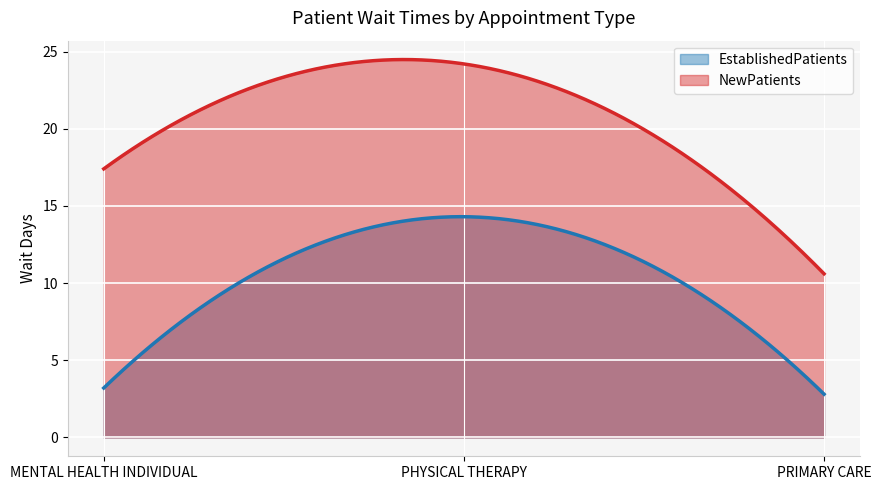

List the series in order of their peak value, highest first.

NewPatients, EstablishedPatients